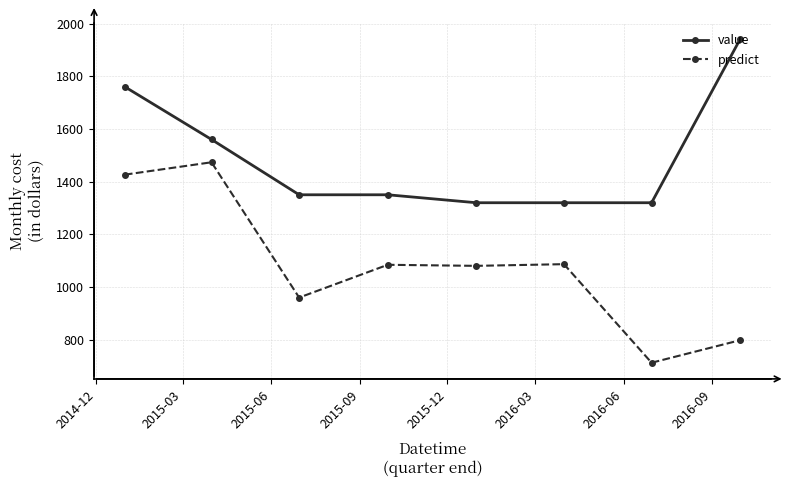

What is the maximum value for predict?

1473.1